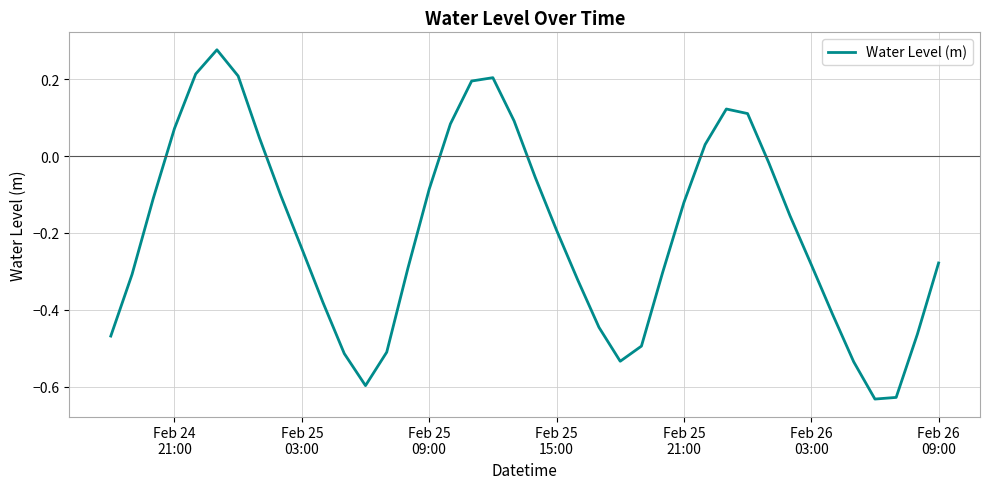

What is the difference between the maximum and minimum values?

0.9